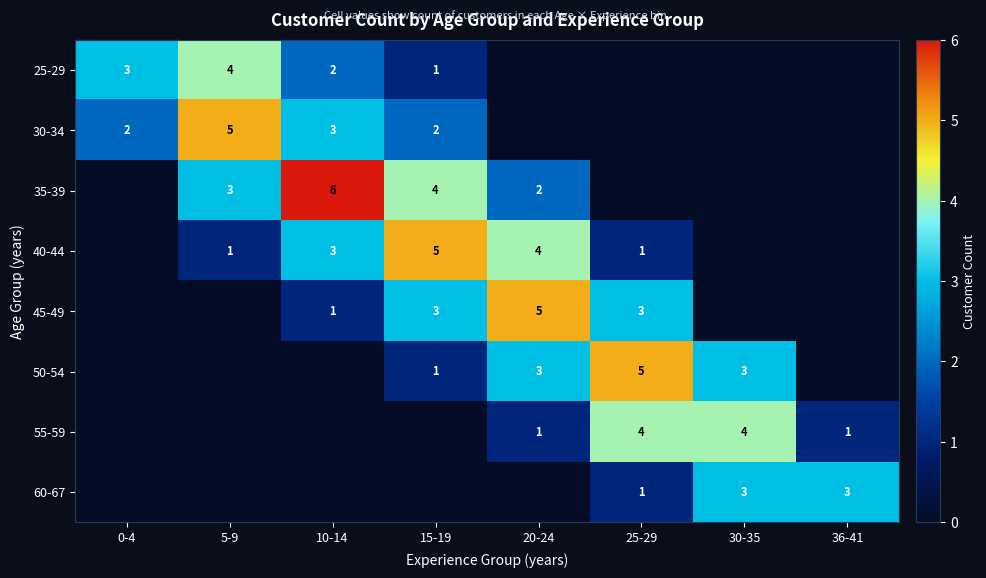

True or false: 55-59 has a value of 4 at 25-29.

True